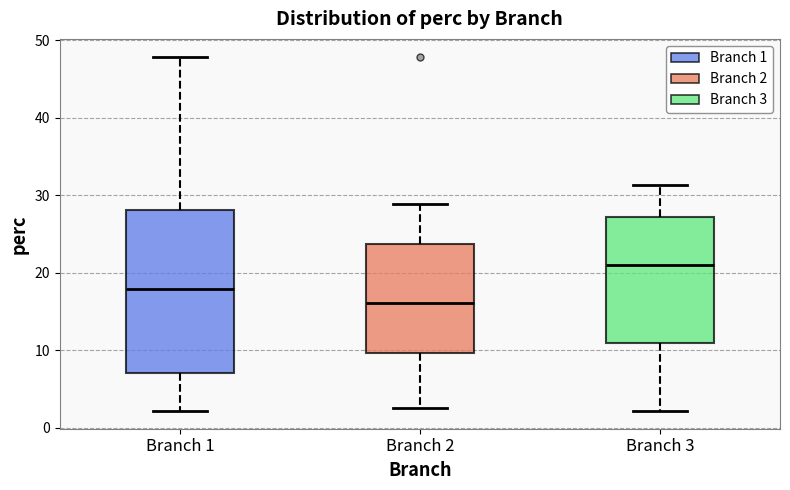

Which box is the tallest, from its lower edge to its upper edge?

Branch 1